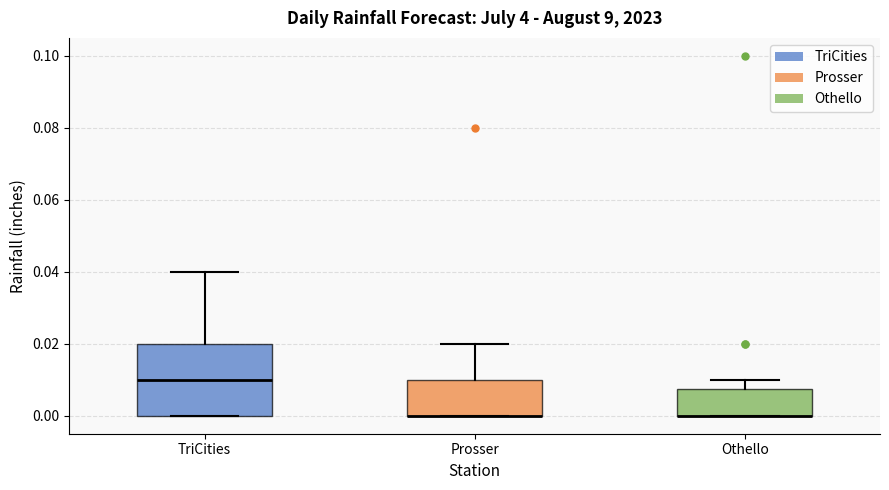

Where does the upper whisker of the box for Prosser end on the y-axis? The values are not printed on the chart, so give them approximately, as read against the axis.

0.020